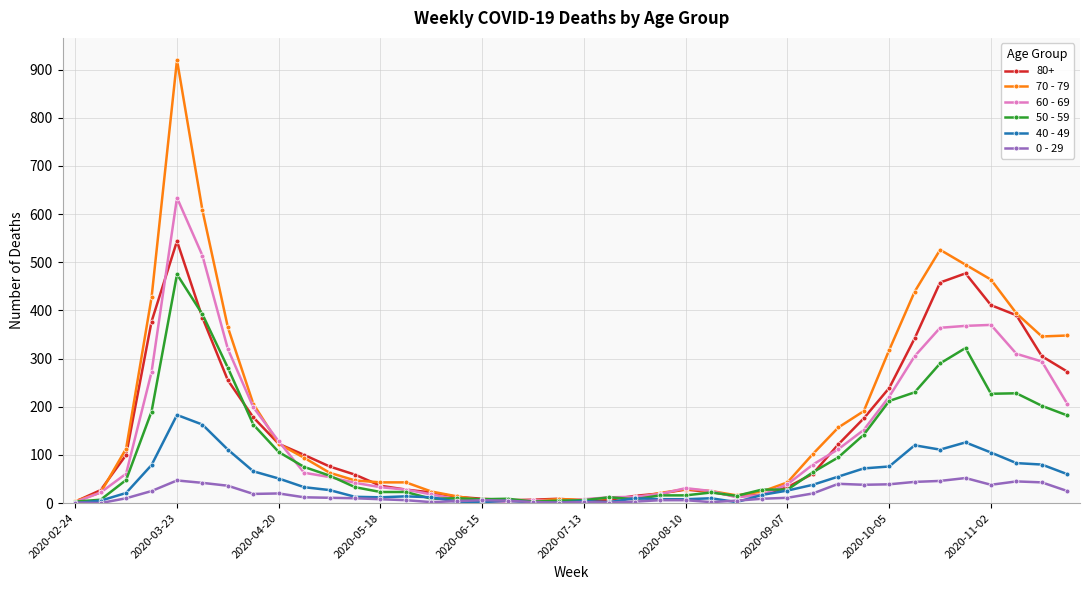

After their last crossing, which series has the higher values: 70 - 79 or 50 - 59?

70 - 79